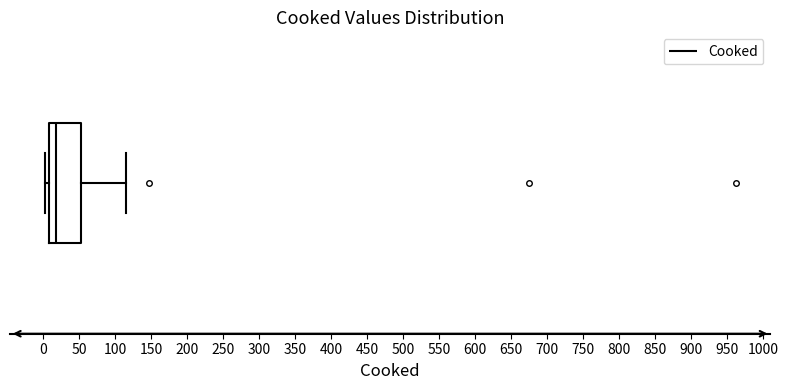

Where does the left whisker of the box end on the x-axis? The values are not printed on the chart, so give them approximately, as read against the axis.

0